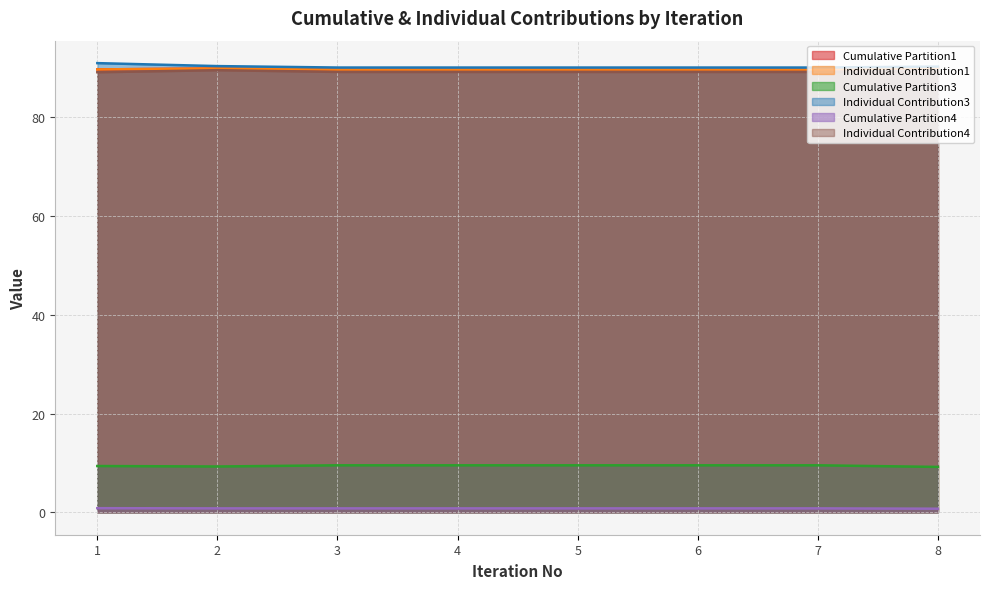

What is the value of the Individual Contribution3 point at the 4th from the left?

90.1